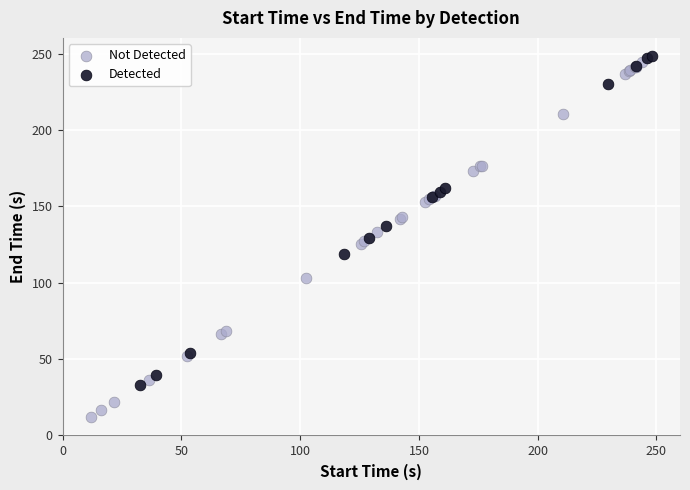

Which series contains the lowest Y value?

Not Detected